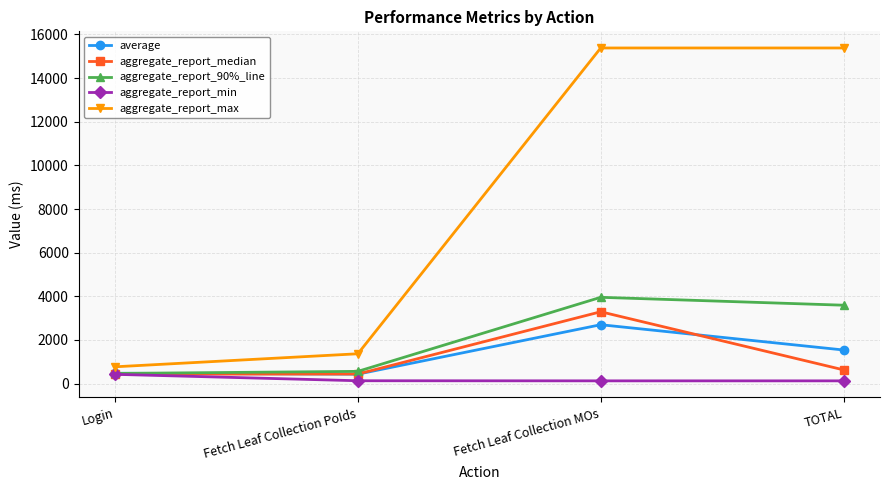

Between Fetch Leaf Collection MOs and TOTAL, which series saw the biggest shift?

aggregate_report_median